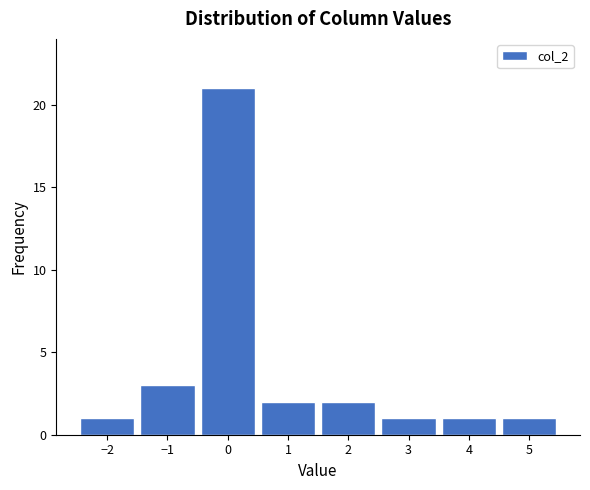

Reading left to right, list every bar in this chart as the range it spans on the x-axis followed by its height. The values are not printed on the chart, so give them approximately, as read against the axis.

-2.5 to -1.5: 1
-1.5 to -0.5: 3
-0.5 to 0.5: 21
0.5 to 1.5: 2
1.5 to 2.5: 2
2.5 to 3.5: 1
3.5 to 4.5: 1
4.5 to 5.5: 1